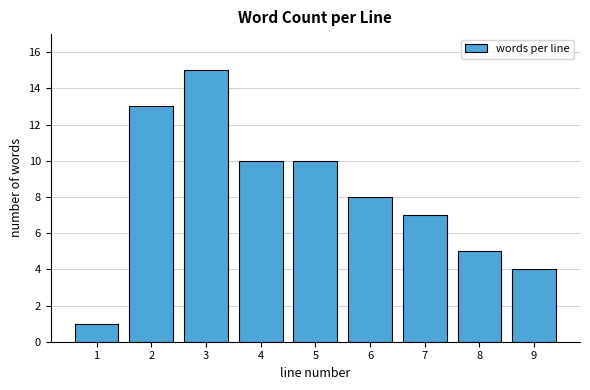

Reading left to right, extract all data points from this chart.

1=1	2=13	3=15	4=10	5=10	6=8	7=7	8=5	9=4